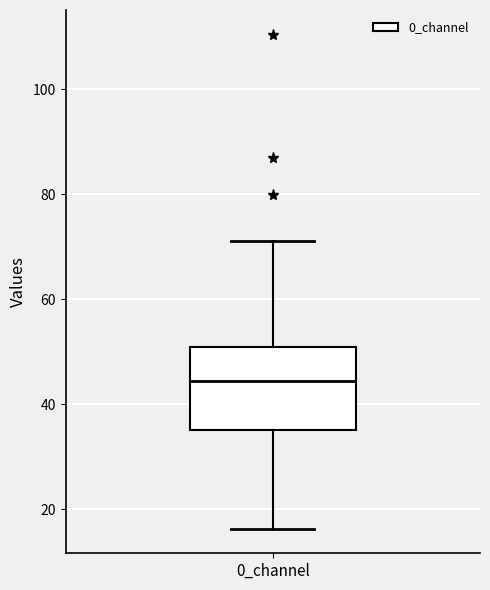

Where does the median line of the box for 0_channel sit on the y-axis? The values are not printed on the chart, so give them approximately, as read against the axis.

44